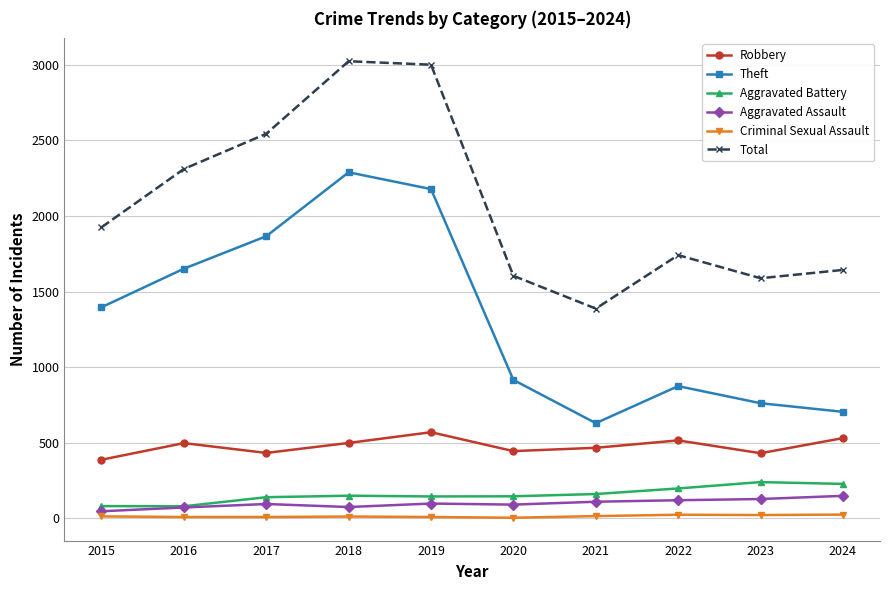

How many series are shown in this chart?

6